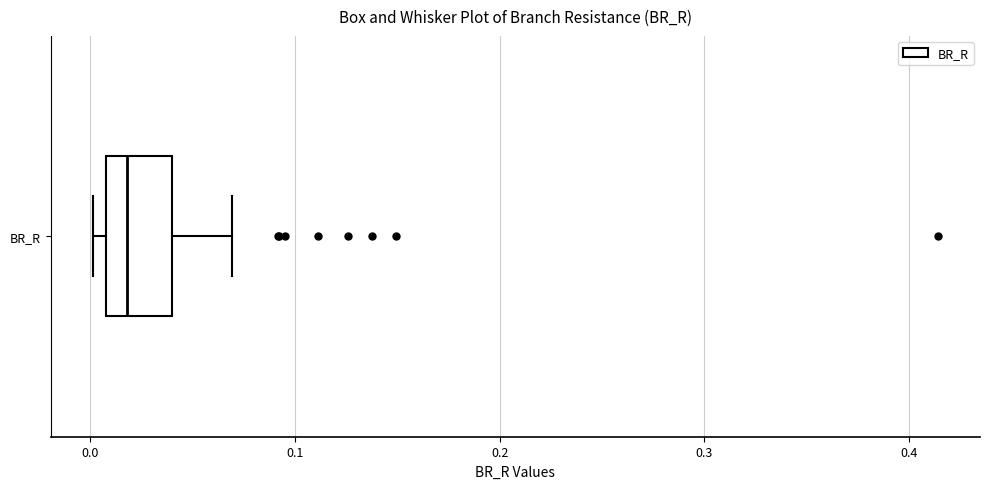

Where does the median line of the box for BR_R sit on the x-axis? The values are not printed on the chart, so give them approximately, as read against the axis.

0.02